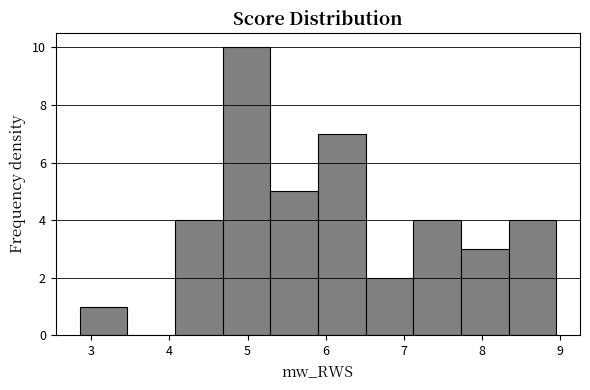

Over which range of the x-axis is the bar tallest?

4.7 to 5.3